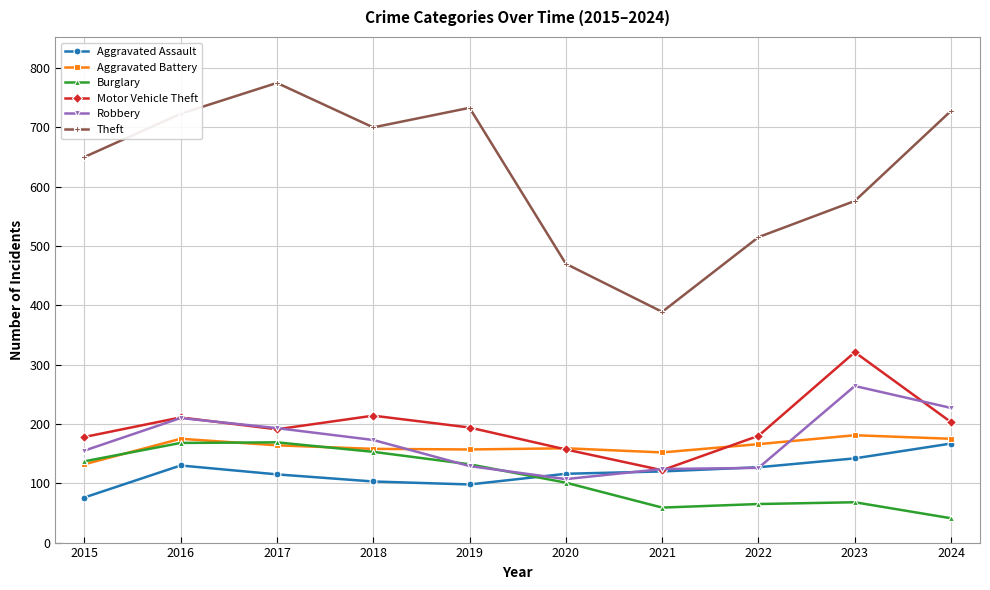

How many series are shown in this chart?

6